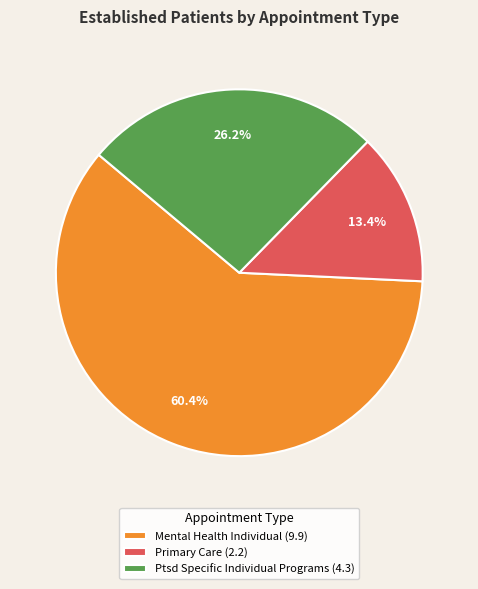

Is there a majority slice in this chart?

Yes